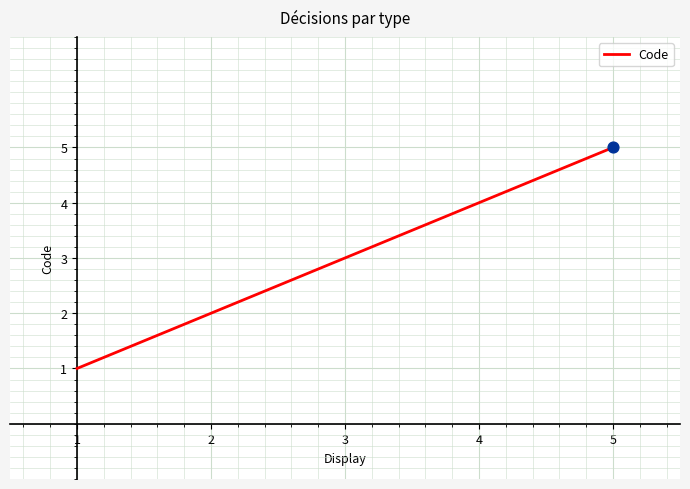

Approximately how many times larger is the value at 1 compared to 2?

0.5